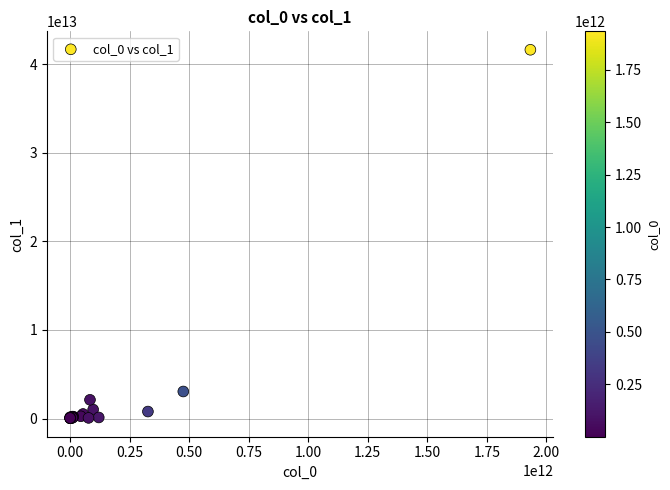

What Y value in the scatter plot is closest to 20834181427460?

3052990395459